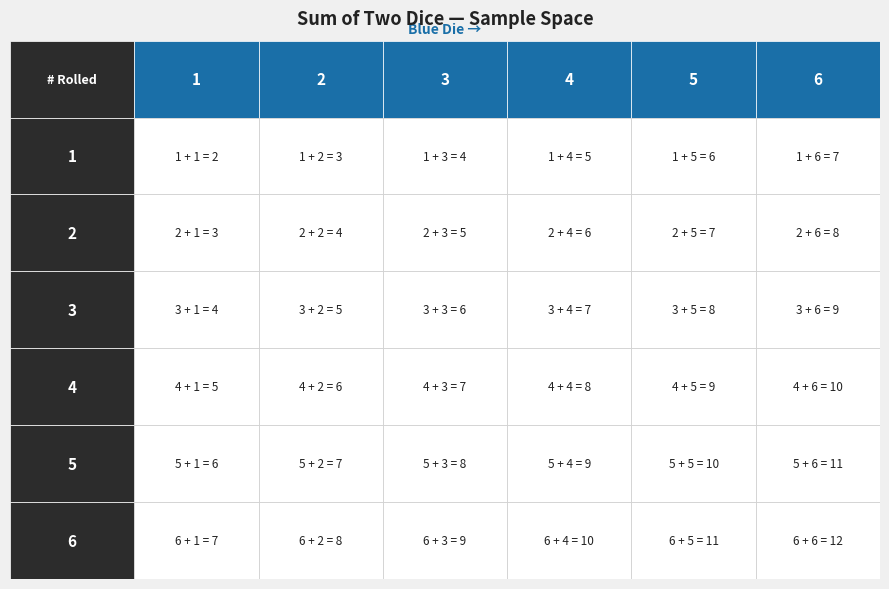

Which series has the largest total across all categories?

6